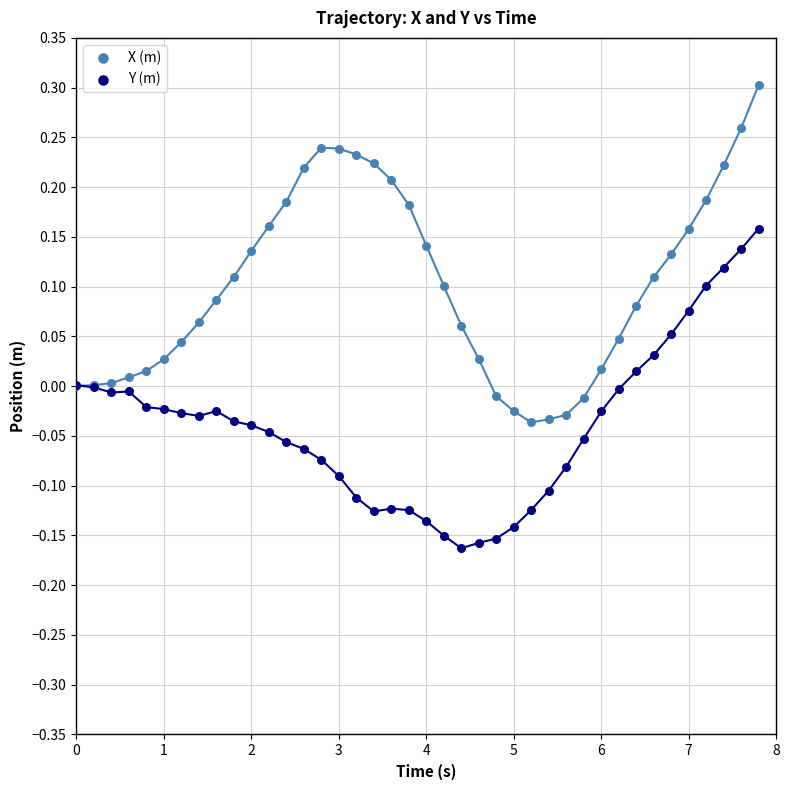

Which series reaches the minimum Y coordinate?

Y (m)